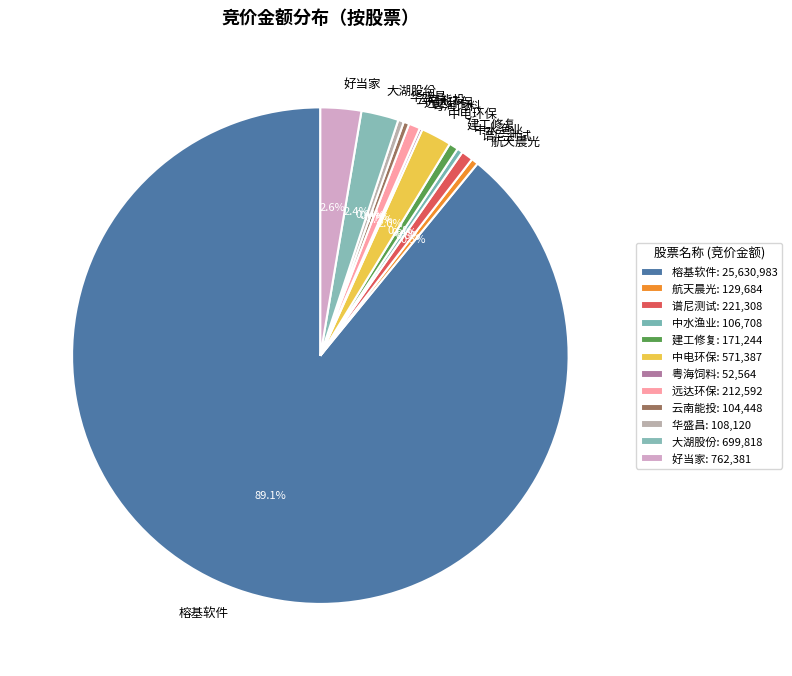

Is the sum of 中电环保 and 中水渔业 greater than half?

No